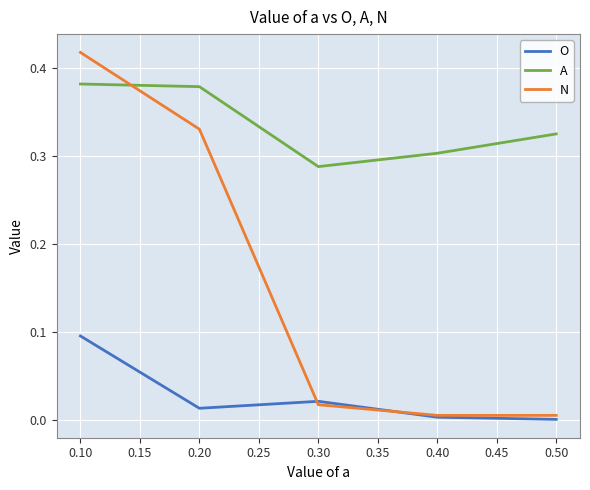

Where is the first local minimum for A?

0.30